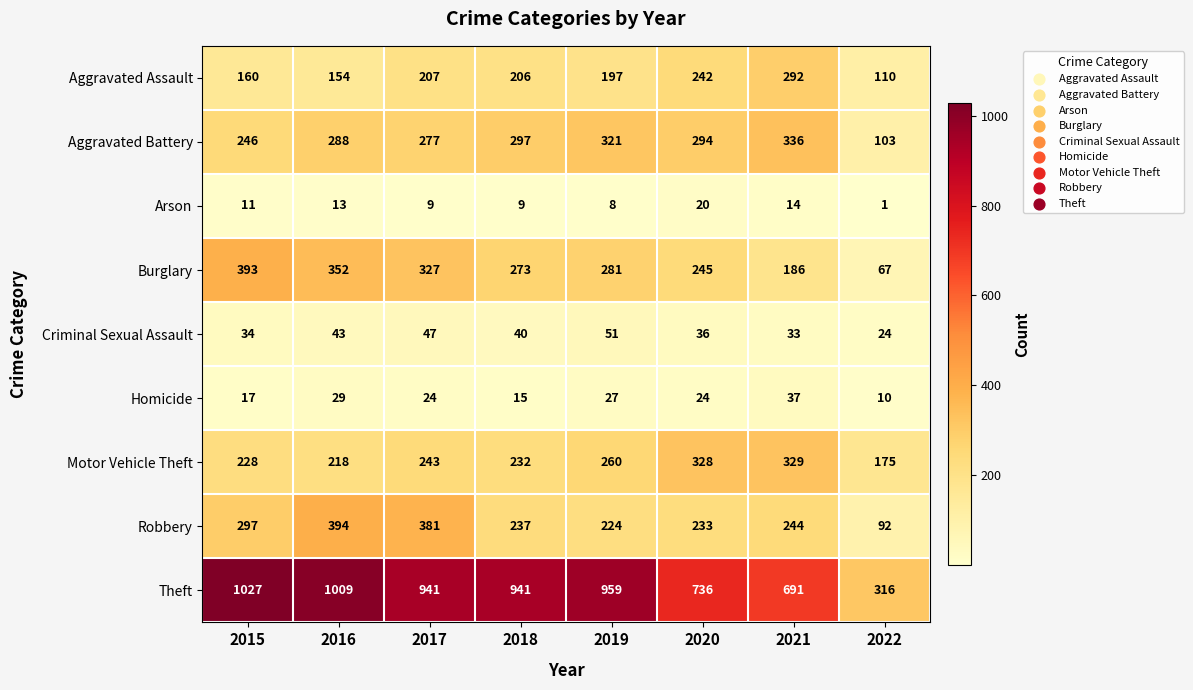

At which category is the sum across all series the highest?

2016